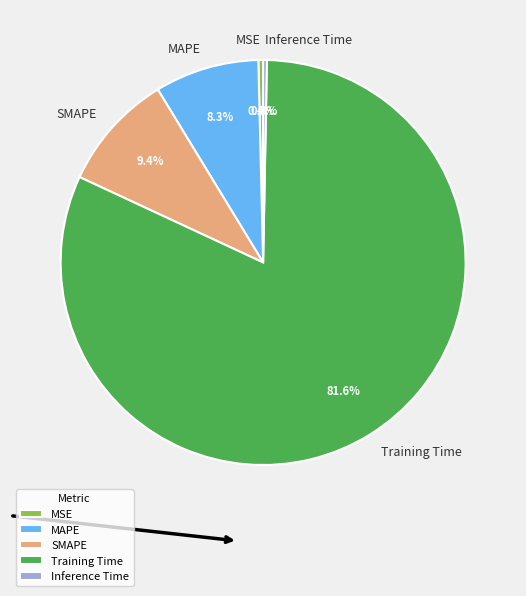

Does SMAPE represent more than half of the total?

No